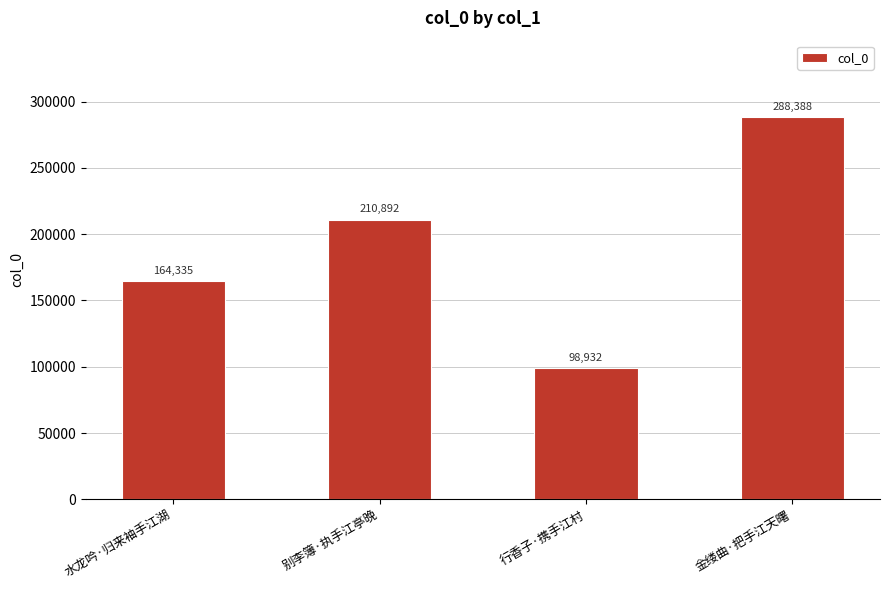

What is the value of the 3rd bar from the left?

98932